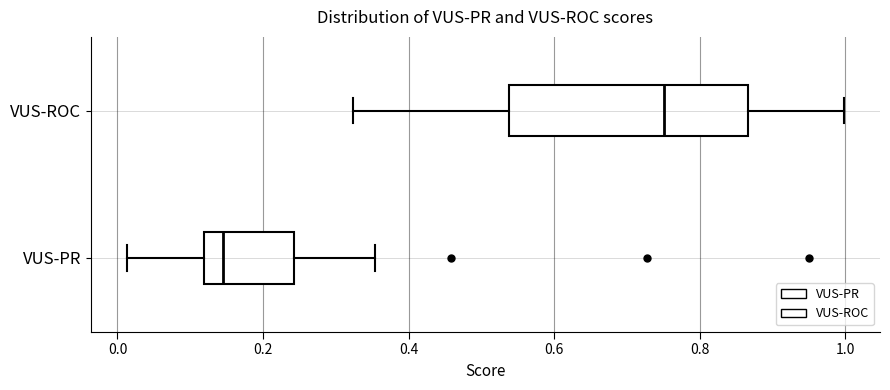

Reading bottom to top, read every box against the x-axis: the position of its median line, the range the box covers, and the ends of its whiskers. The values are not printed on the chart, so give them approximately, as read against the axis.

VUS-PR: median 0.14, box 0.12 to 0.24, whiskers 0.02 to 0.36
VUS-ROC: median 0.76, box 0.54 to 0.86, whiskers 0.32 to 1.00